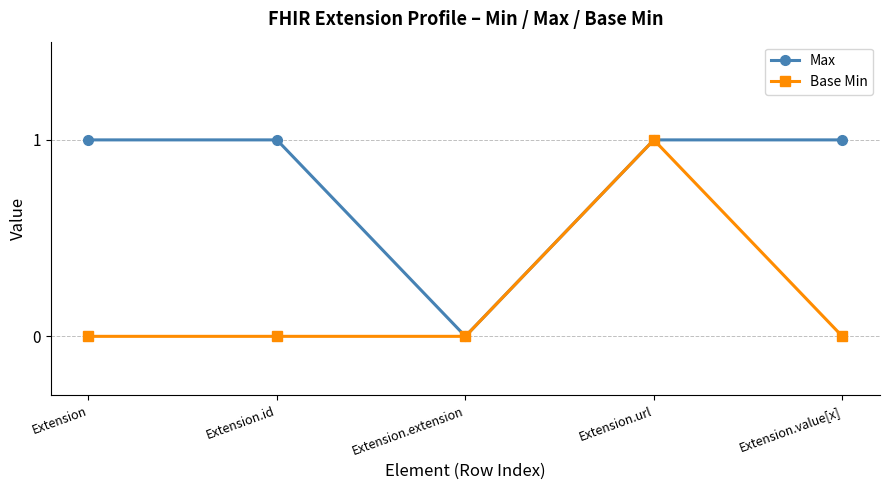

True or false: Max has a value of 1 at Extension.

True